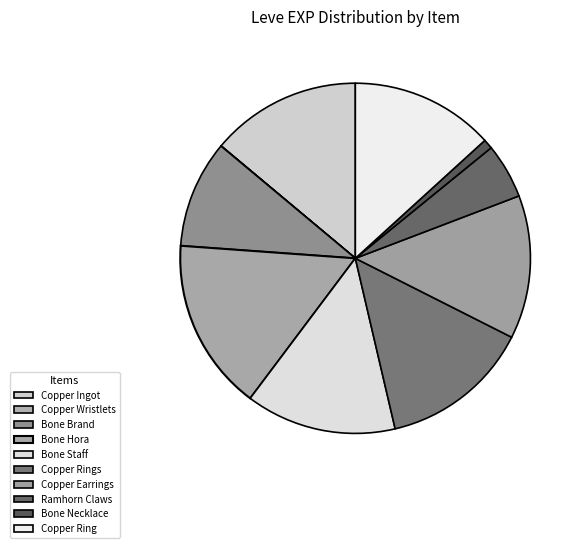

Approximately how many times larger is the value at Bone Staff compared to Bone Brand?

1.4